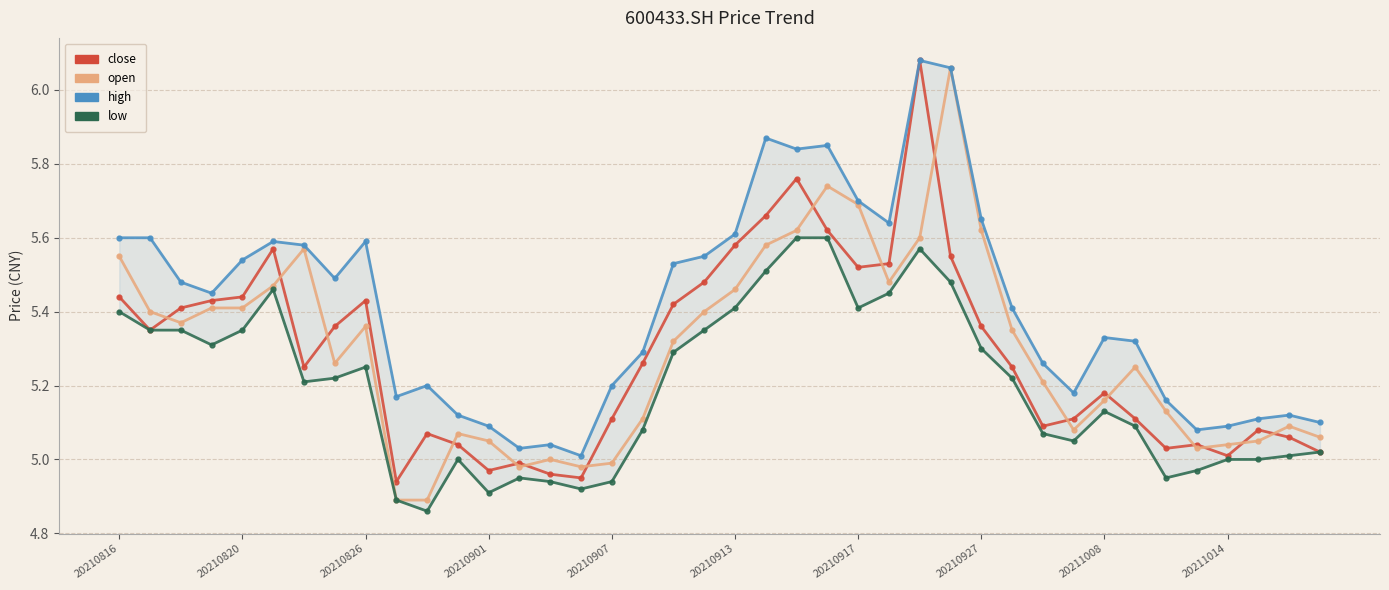

Reading right to left, list all the values displayed in this chart.

close: 5.0	5.1	5.1	5.0	5.0	5.0	5.1	5.2	5.1	5.1	5.2	5.4	5.5	6.1	5.5	5.5	5.6	5.8	5.7	5.6	5.5	5.4	5.3	5.1	5.0	5.0	5.0	5.0	5.0	5.1	4.9	5.4	5.4	5.2	5.6	5.4	5.4	5.4	5.3	5.4
open: 5.1	5.1	5.0	5.0	5.0	5.1	5.2	5.2	5.1	5.2	5.3	5.6	6.1	5.6	5.5	5.7	5.7	5.6	5.6	5.5	5.4	5.3	5.1	5.0	5.0	5.0	5.0	5.0	5.1	4.9	4.9	5.4	5.3	5.6	5.5	5.4	5.4	5.4	5.4	5.5
high: 5.1	5.1	5.1	5.1	5.1	5.2	5.3	5.3	5.2	5.3	5.4	5.7	6.1	6.1	5.6	5.7	5.8	5.8	5.9	5.6	5.5	5.5	5.3	5.2	5.0	5.0	5.0	5.1	5.1	5.2	5.2	5.6	5.5	5.6	5.6	5.5	5.5	5.5	5.6	5.6
low: 5.0	5.0	5.0	5.0	5.0	5.0	5.1	5.1	5.0	5.1	5.2	5.3	5.5	5.6	5.5	5.4	5.6	5.6	5.5	5.4	5.3	5.3	5.1	4.9	4.9	4.9	5.0	4.9	5.0	4.9	4.9	5.2	5.2	5.2	5.5	5.3	5.3	5.3	5.3	5.4